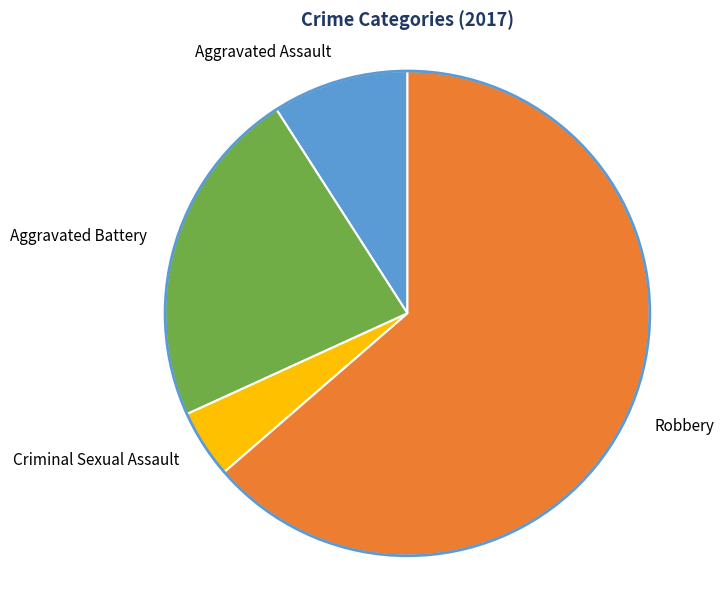

What is the ratio of the value at Robbery to the value at Aggravated Assault?

7.0